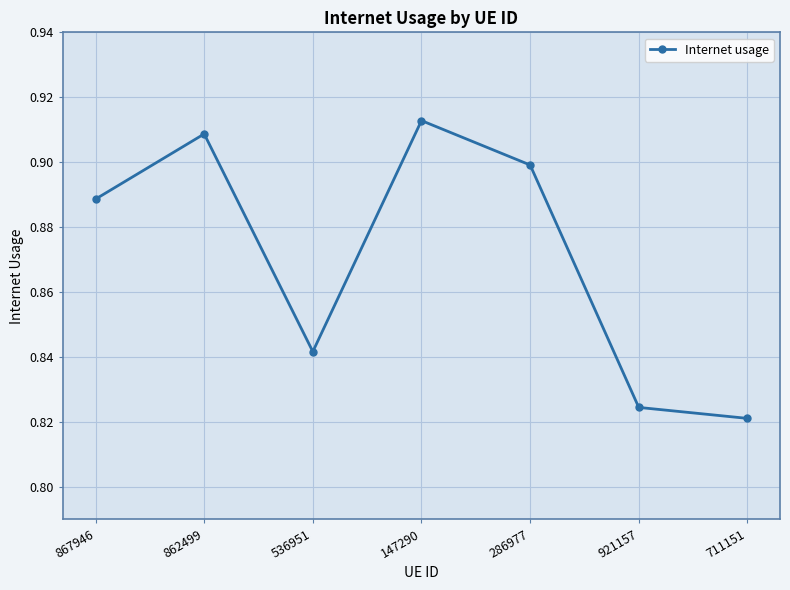

Between 286977 and 867946, which is larger?

286977